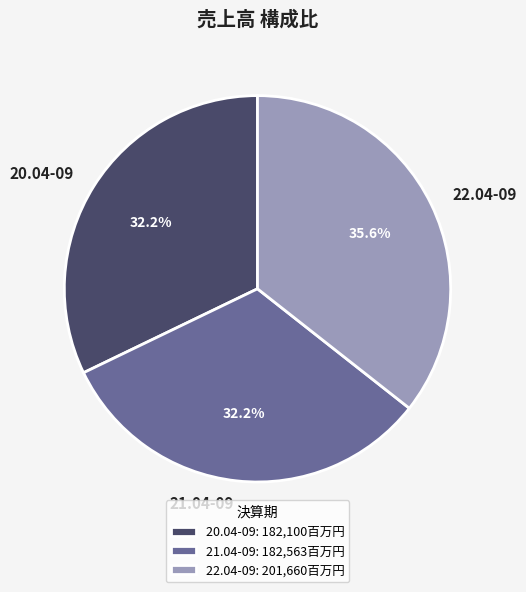

How many slices are in this pie chart?

3